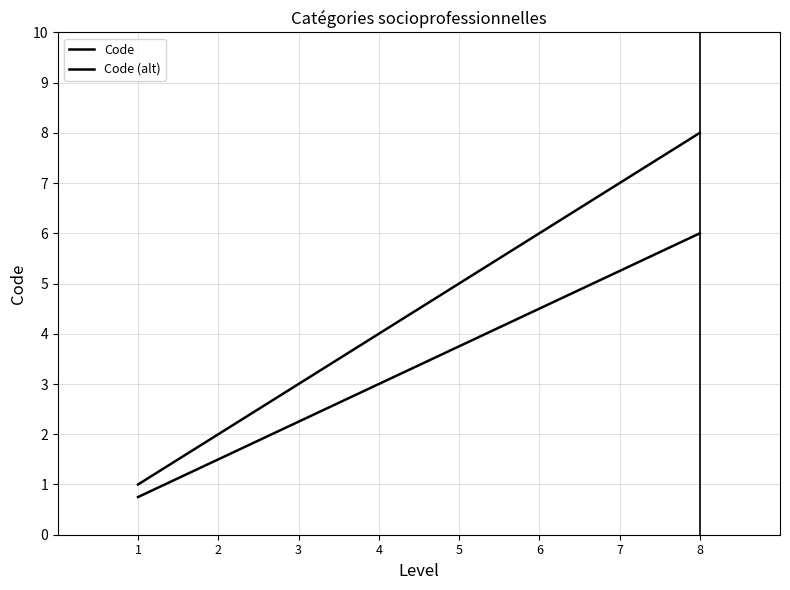

Is this an area chart (filled region under the line)?

No